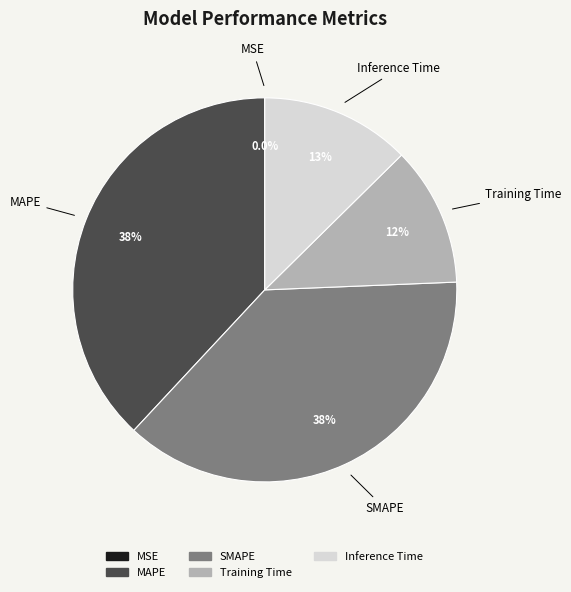

What percentage is NOT represented by Inference Time?

87.4%